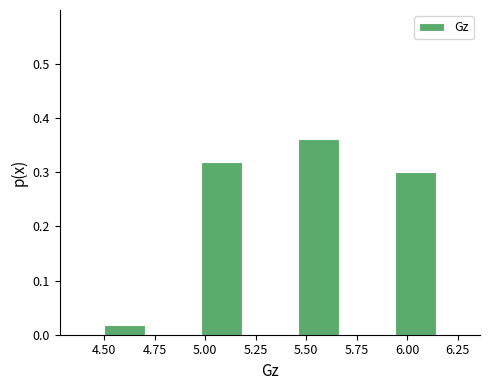

Reading left to right, list every bar in this chart as the range it spans on the x-axis followed by its height. Neither the bar edges nor the heights are printed on the chart, so give them approximately, as read against the axes.

4.48 to 4.72: 0.02
4.72 to 4.96: 0
4.96 to 5.20: 0.32
5.20 to 5.44: 0
5.44 to 5.68: 0.36
5.68 to 5.92: 0
5.92 to 6.16: 0.30